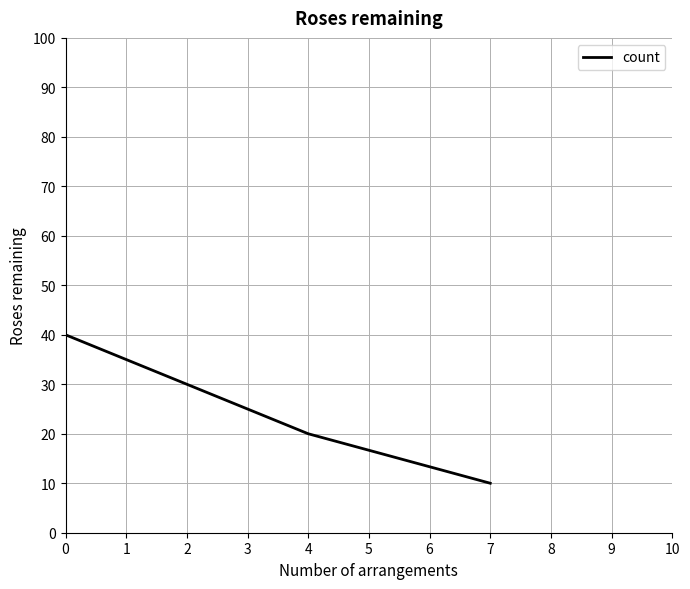

Reading left to right, what are all the values shown in this chart?

40	20	10